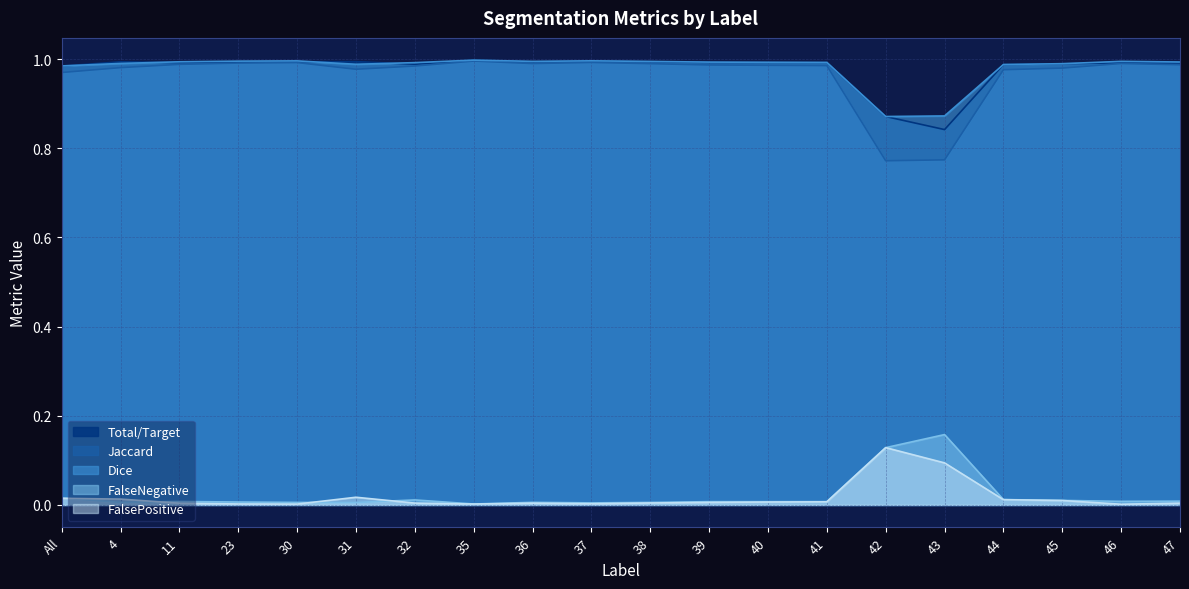

What are all the series names shown in the legend?

Total/Target, Jaccard, Dice, FalseNegative, FalsePositive